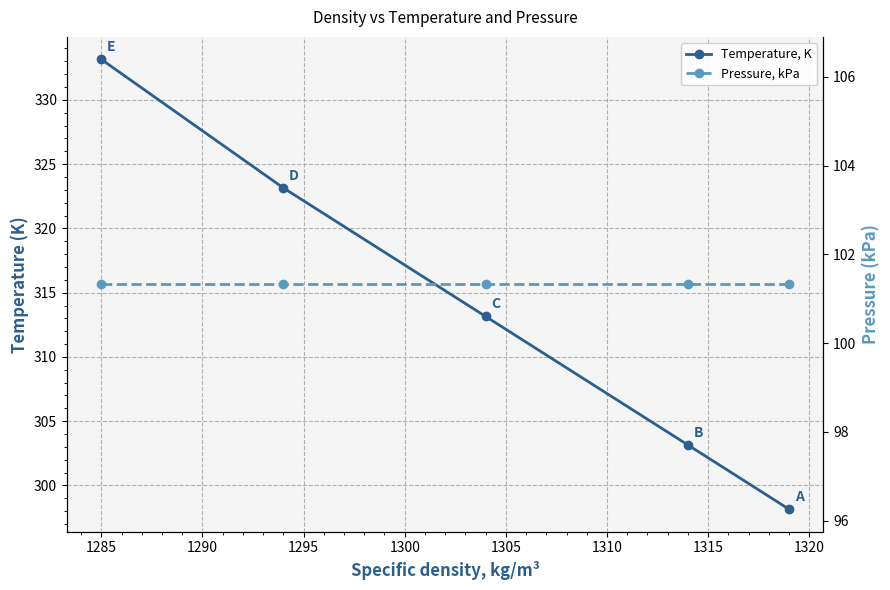

List the series in order of their peak value, lowest first.

Pressure, kPa, Temperature, K